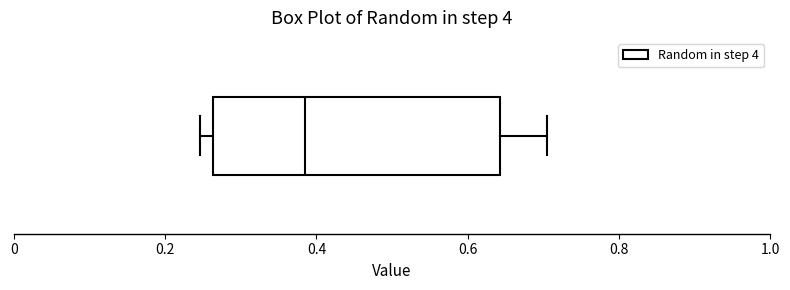

Transcribe this box plot: give where the median line is, the range the box spans, and where the two whiskers end, as read against the x-axis. The values are not printed on the chart, so give them approximately, as read against the axis.

median 0.38, box 0.26 to 0.64, whiskers 0.24 to 0.70